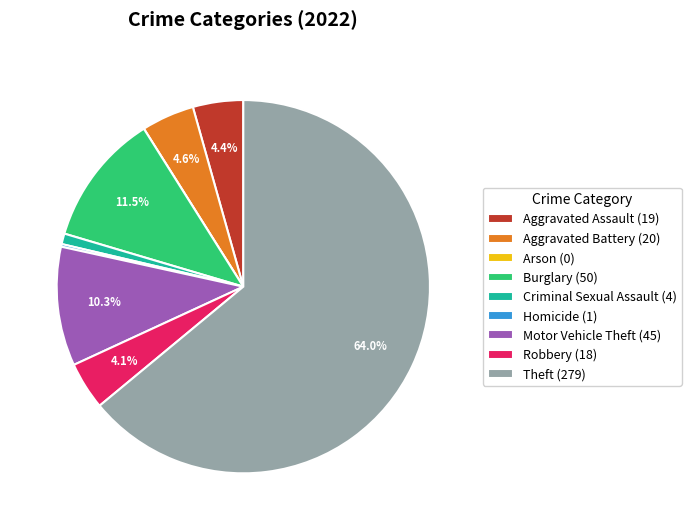

Which has a higher value, Theft (279) or Aggravated Assault (19)?

Theft (279)